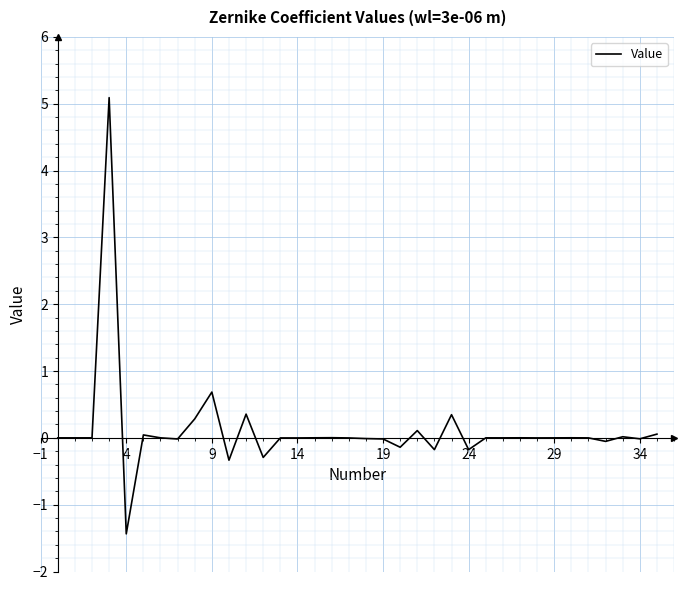

What is the maximum value shown in the chart?

5.1